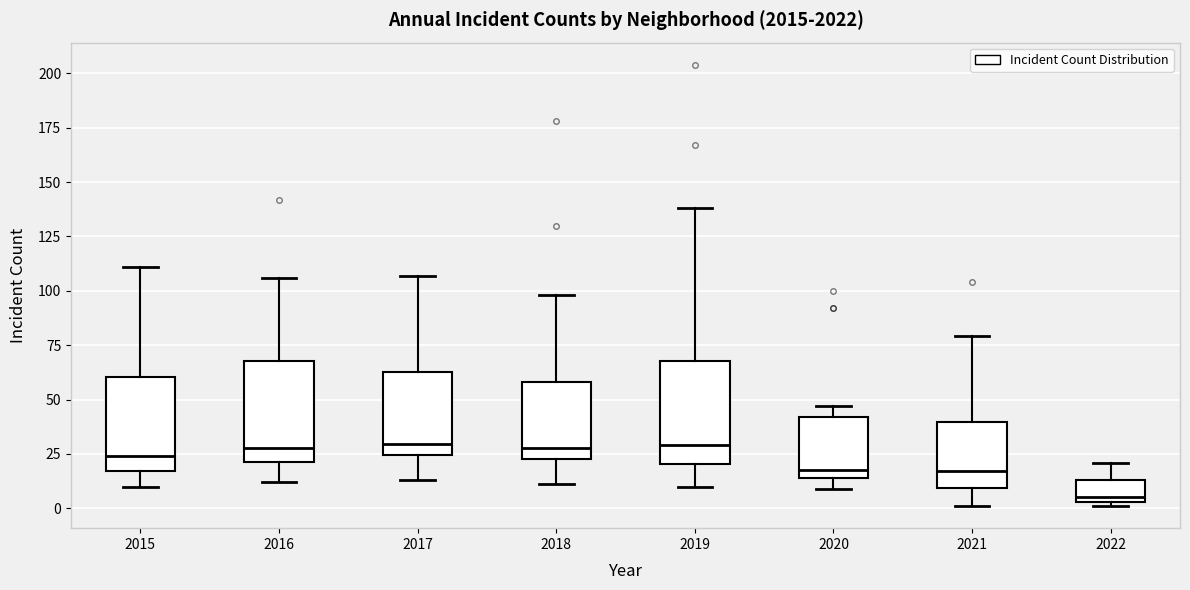

Which box has the lowest median line?

2022